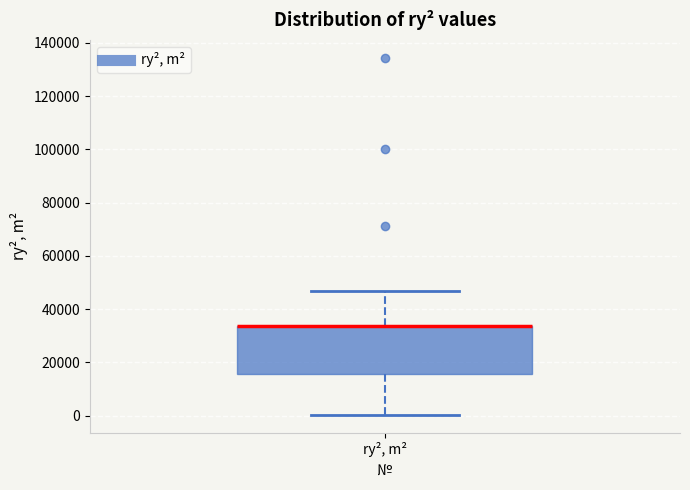

Where is the lower edge of the box for ry², m² on the y-axis? The values are not printed on the chart, so give them approximately, as read against the axis.

16000